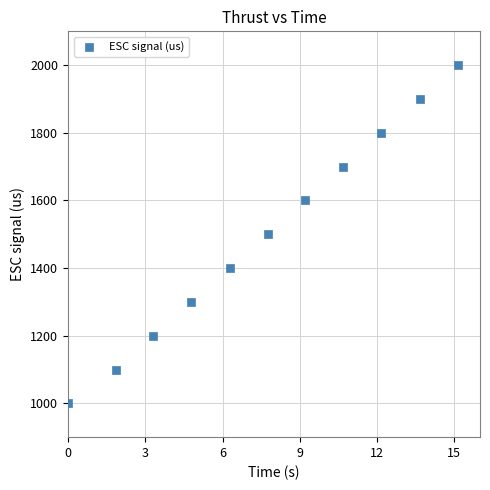

What is the average Y value?

1500